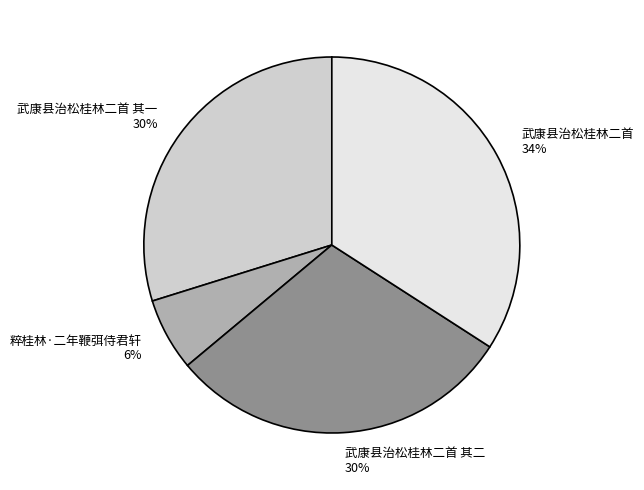

To the nearest percent, what percentage of the pie is 武康县治松桂林二首 其二?

30%